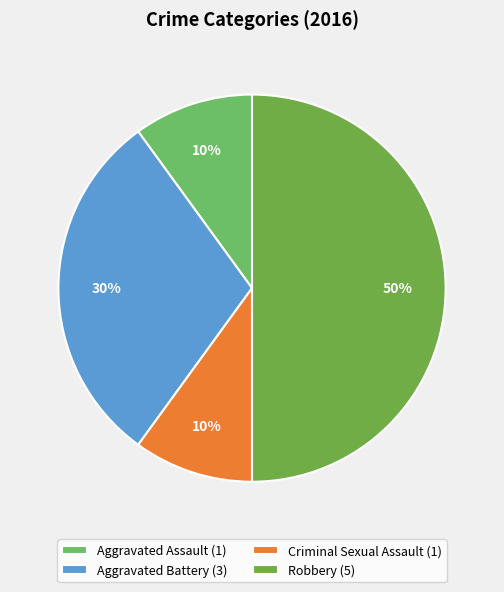

Is the sum of Criminal Sexual Assault and Aggravated Battery greater than half?

No